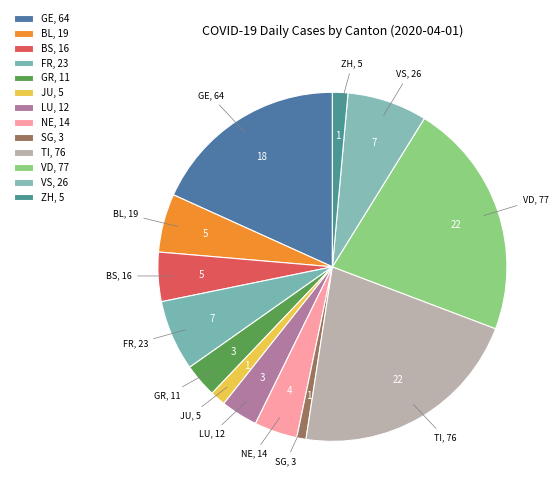

The SG slice represents 1% of the pie. True or false?

True